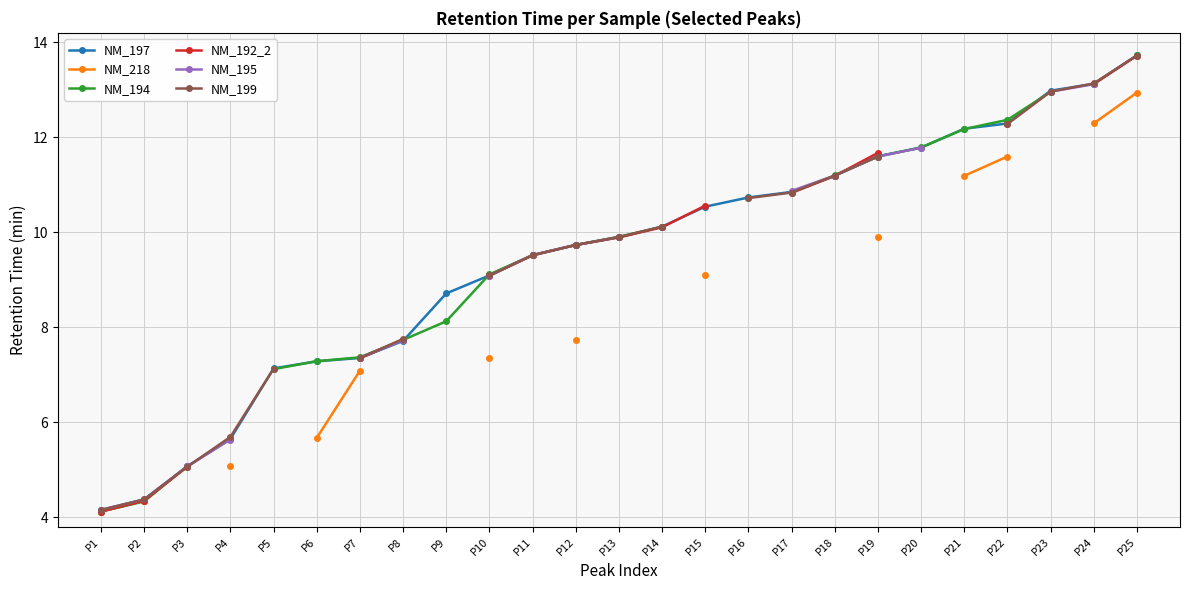

What is the value of the NM_199 point at the 19th from the left?

11.6